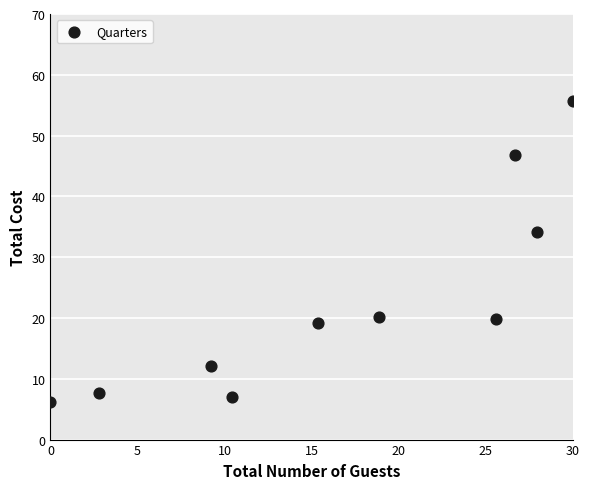

What is the average X value?

16.7